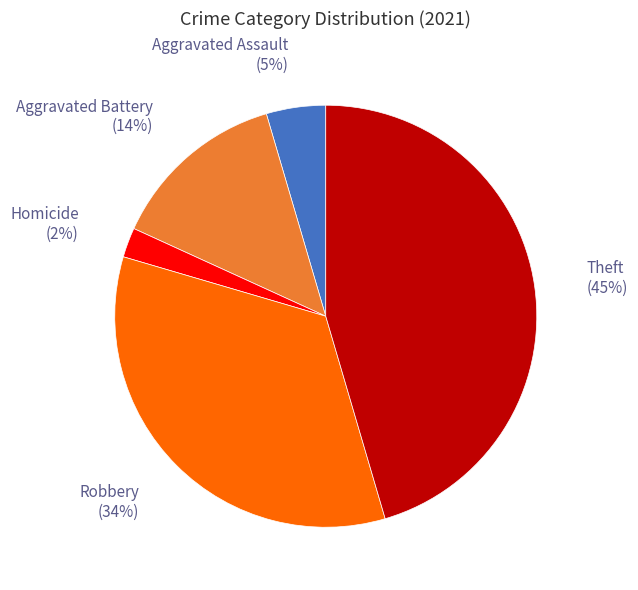

Between Theft and Robbery, which is larger?

Theft